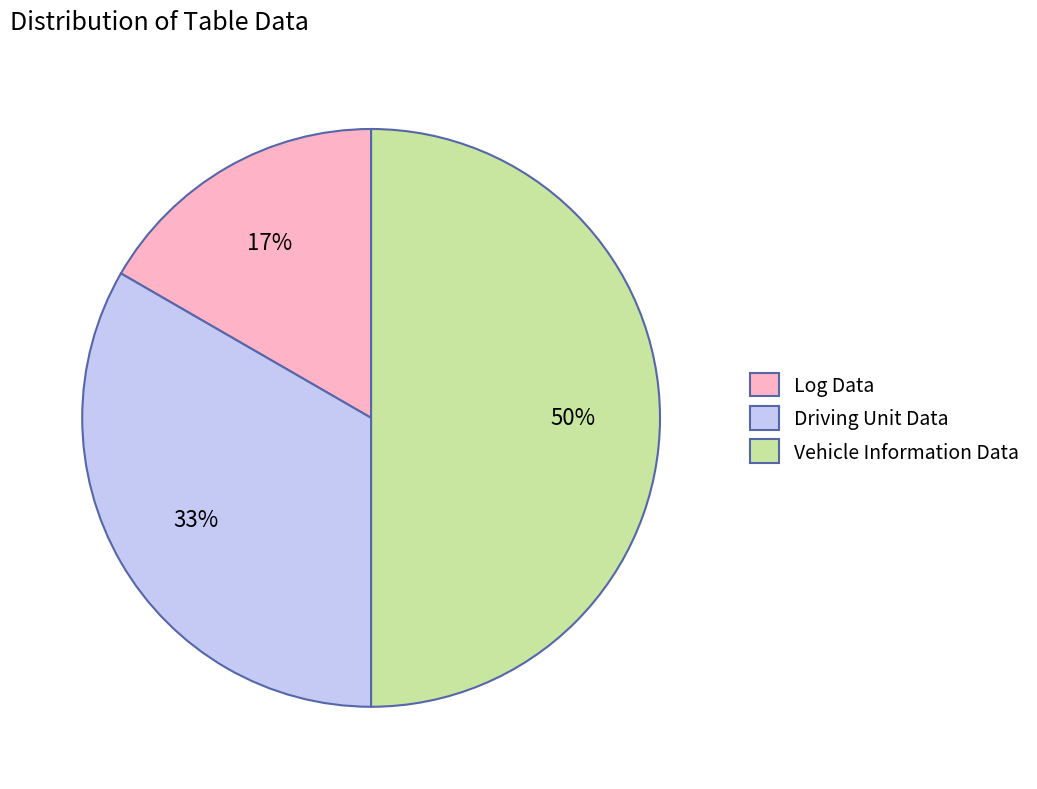

Do Vehicle Information Data and Log Data together represent more than half of the pie?

Yes